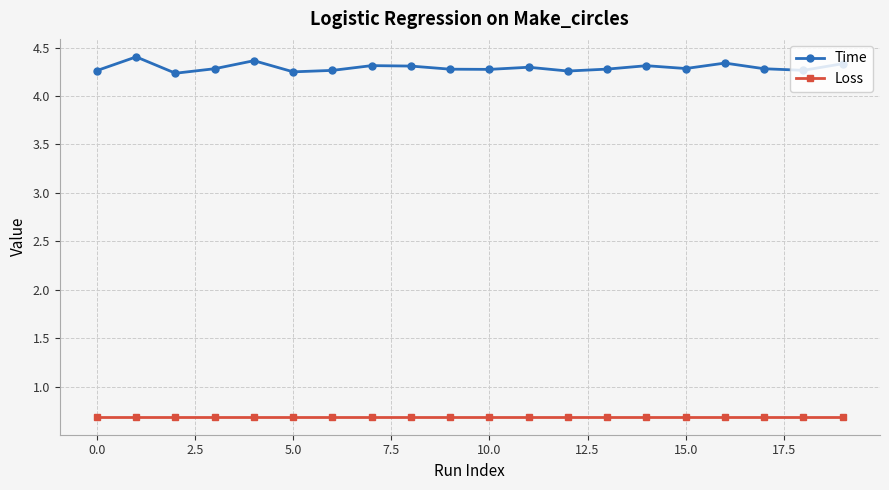

True or false: Time and Loss intersect in this chart.

False